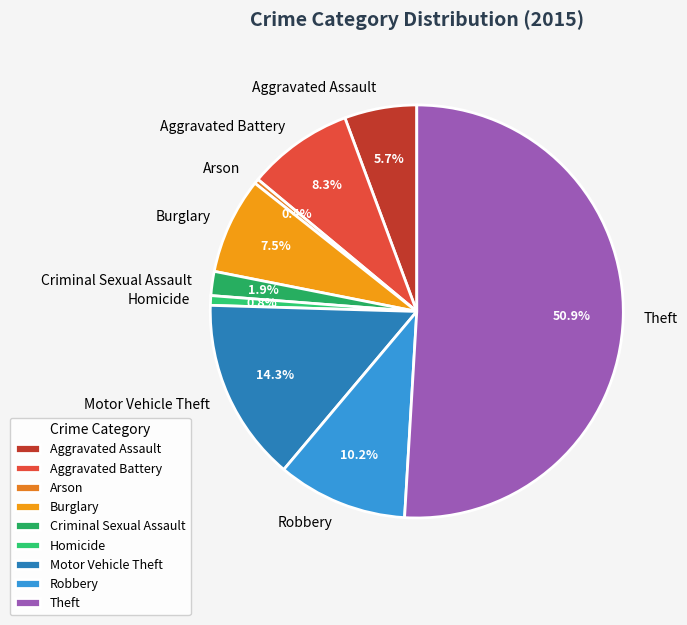

Which category has the biggest portion of the pie?

Theft